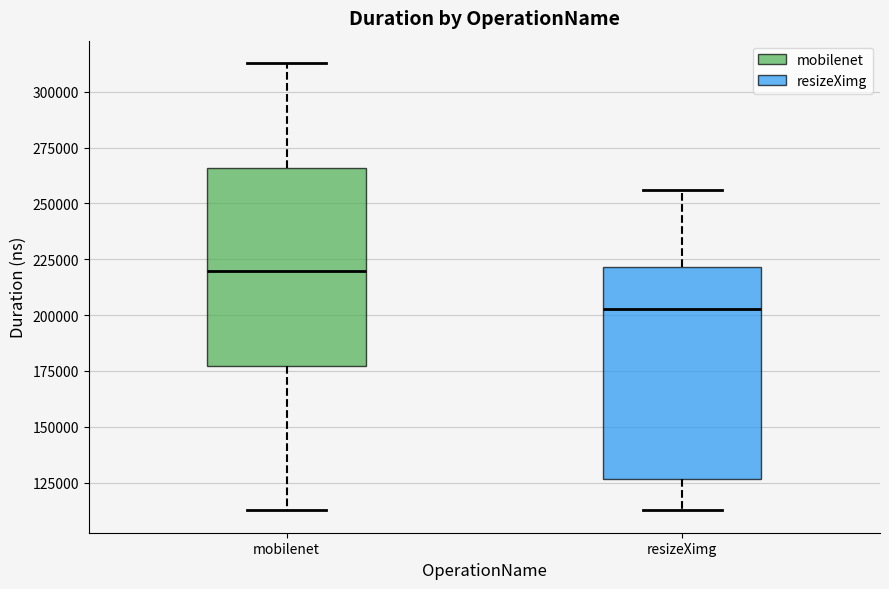

Comparing the boxes themselves (not the whiskers), which one is the tallest?

resizeXimg